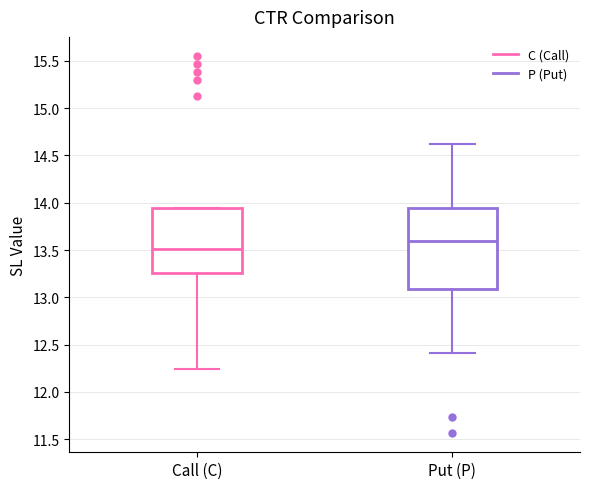

Reading left to right, transcribe this box plot: for each box, give where its median line is, the range the box spans, and where its two whiskers end, as read against the y-axis. The values are not printed on the chart, so give them approximately, as read against the axis.

Call (C): median 13.50, box 13.25 to 13.95, whiskers 12.25 to 13.95
Put (P): median 13.60, box 13.10 to 13.95, whiskers 12.40 to 14.60